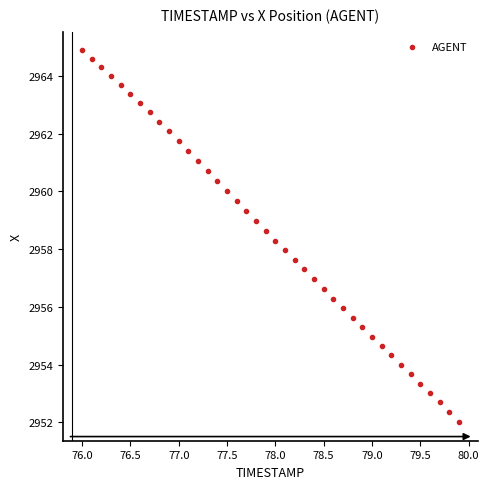

What is the range of X values (max minus min)?

3.9